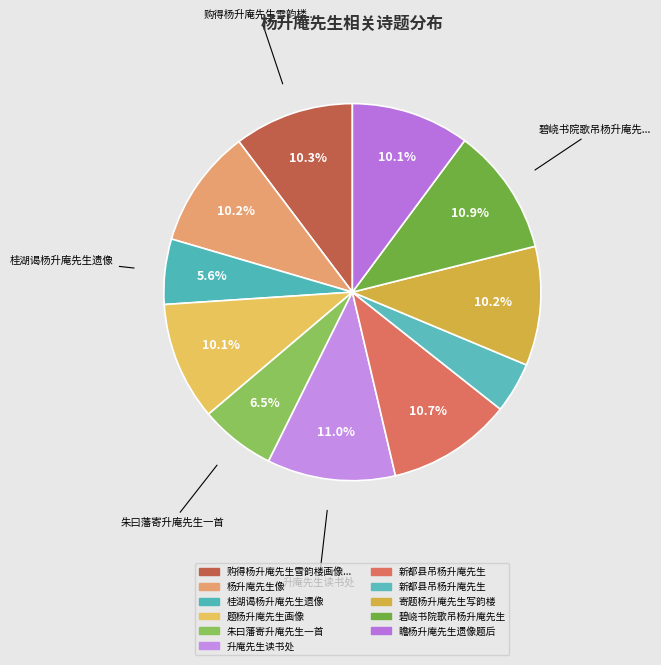

Rank the categories by value from lowest to highest.

新都县吊杨升庵先生, 桂湖谒杨升庵先生遗像, 朱曰藩寄升庵先生一首, 题杨升庵先生画像, 瞻杨升庵先生遗像题后, 杨升庵先生像, 寄题杨升庵先生写韵楼, 购得杨升庵先生雪韵楼画像敬赋此诗, 新都县吊杨升庵先生, 碧峣书院歌吊杨升庵先生, 升庵先生读书处